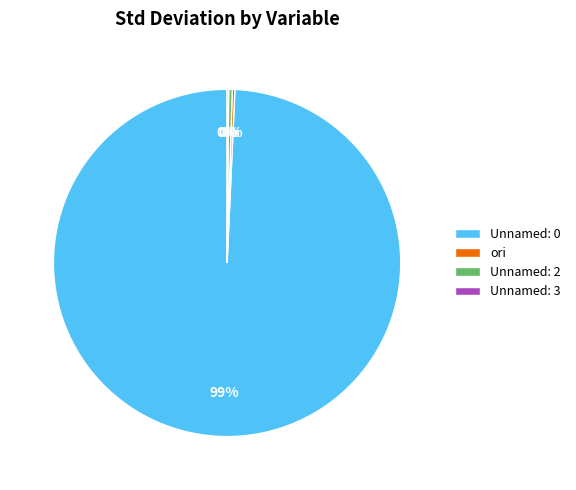

Is there any slice that represents more than half of the pie?

Yes